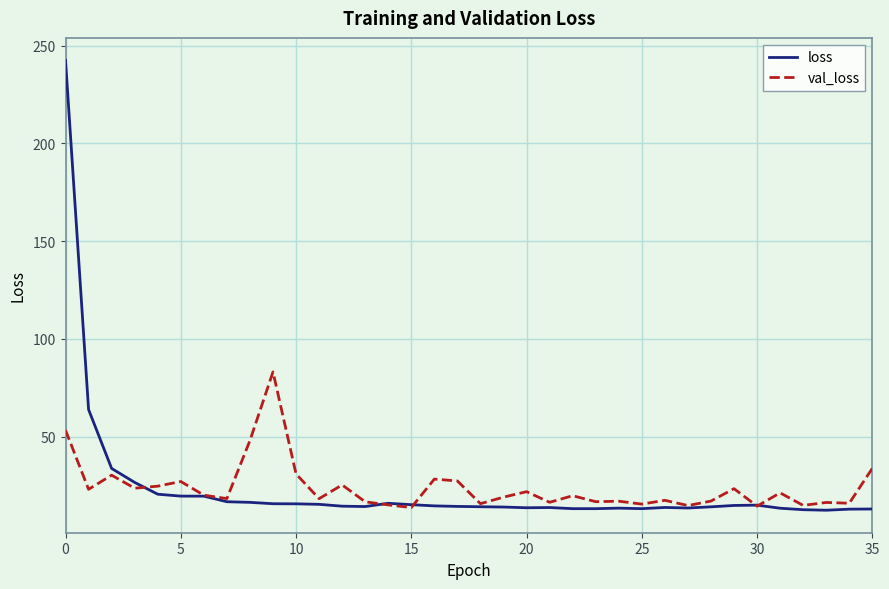

Which series has the widest spread of values?

loss